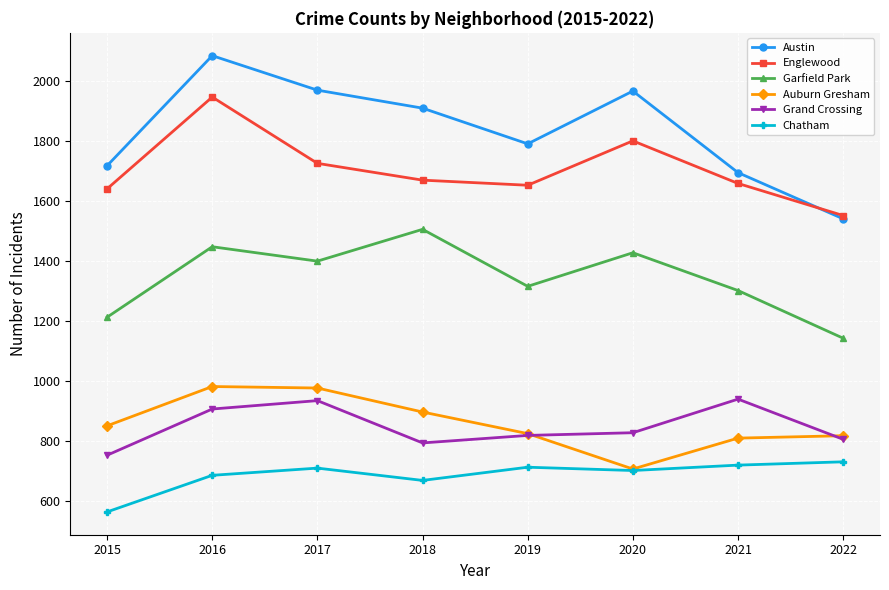

Is this an area chart (filled region under the line)?

No